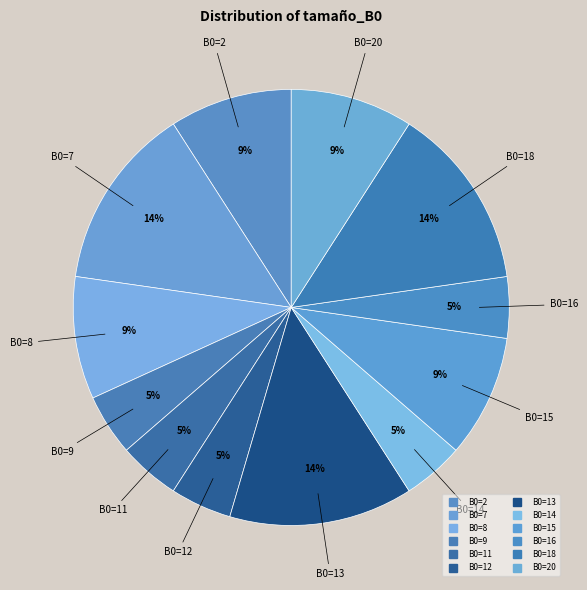

Count the number of slices in the pie.

12